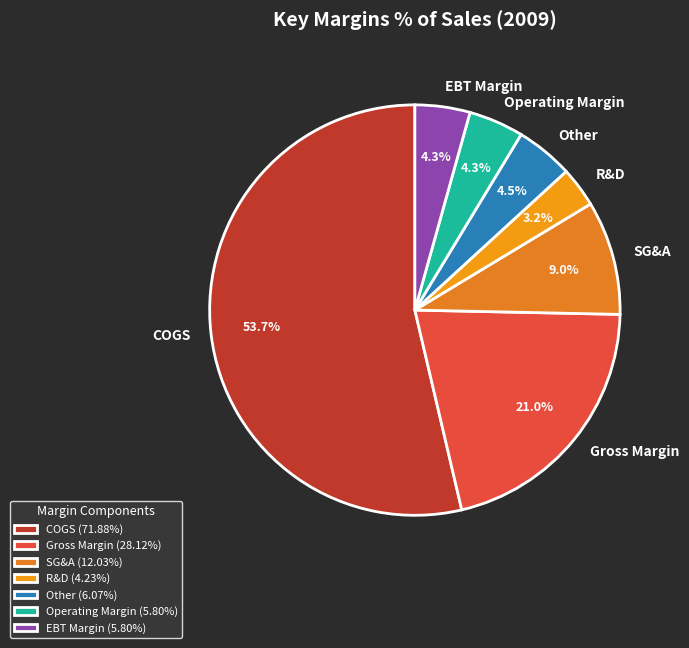

Is COGS the majority of the pie?

Yes